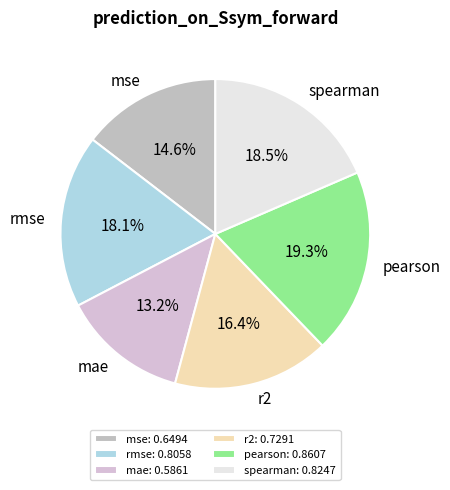

Which has a higher value, mse or r2?

r2